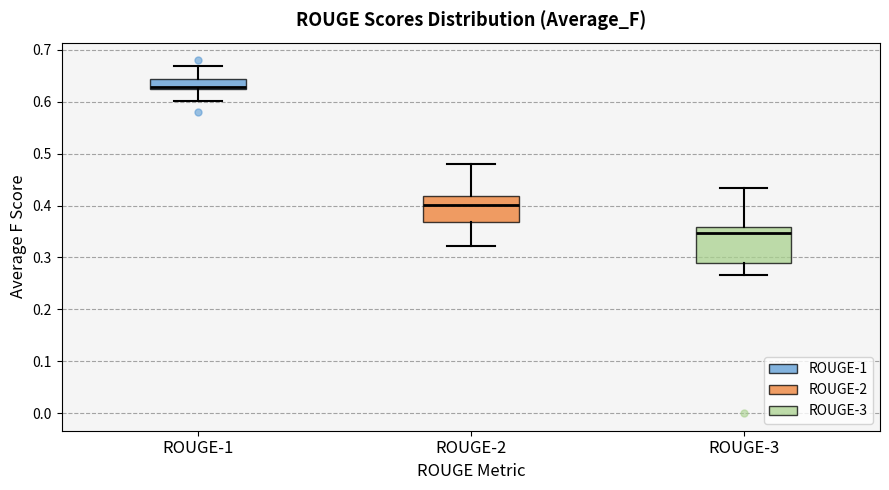

Where does the median line of the box for ROUGE-1 sit on the y-axis? The values are not printed on the chart, so give them approximately, as read against the axis.

0.63